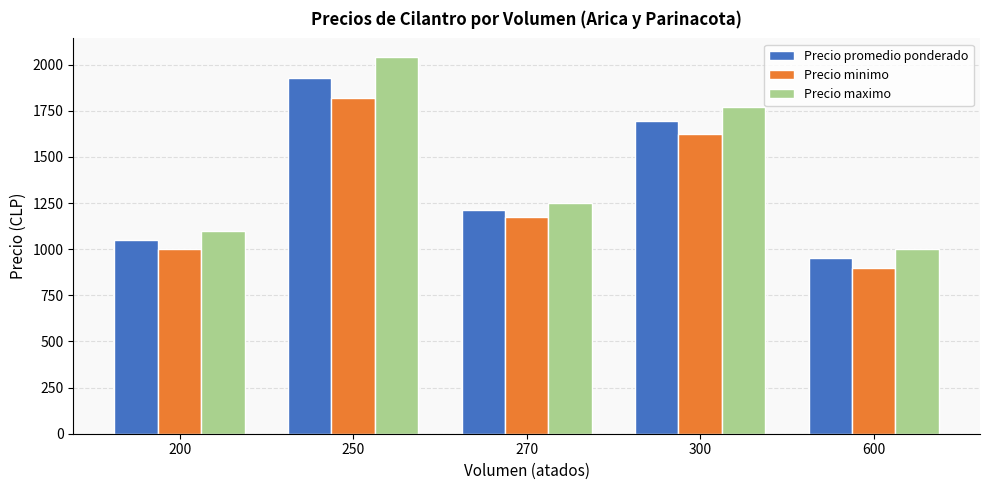

Are the bars grouped side by side (vs. stacked)?

Yes